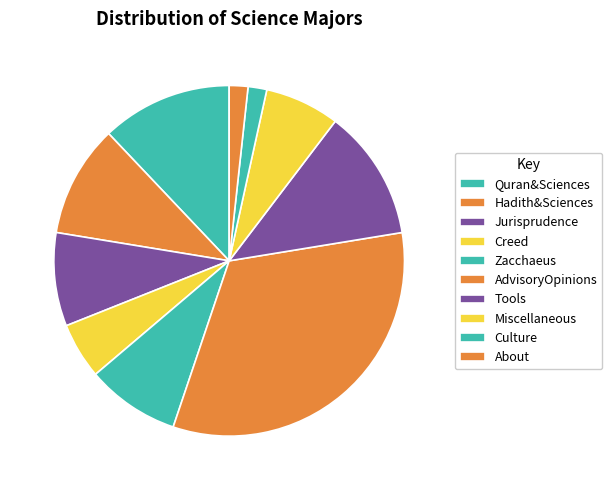

Count the number of slices in the pie.

10